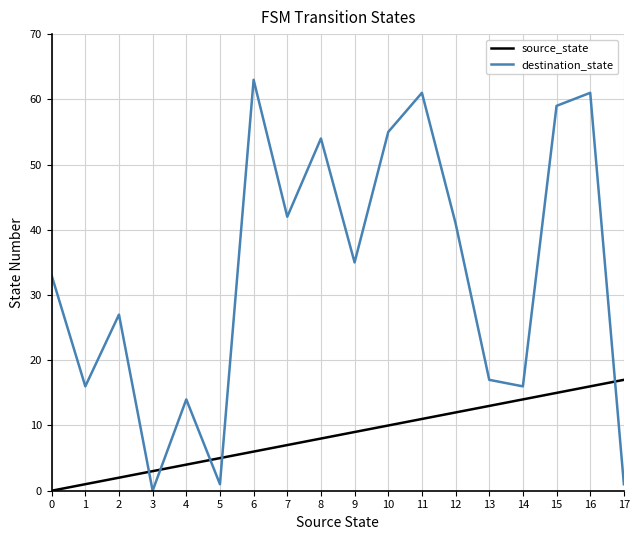

Is it true that source_state equals 8 at 12?

False